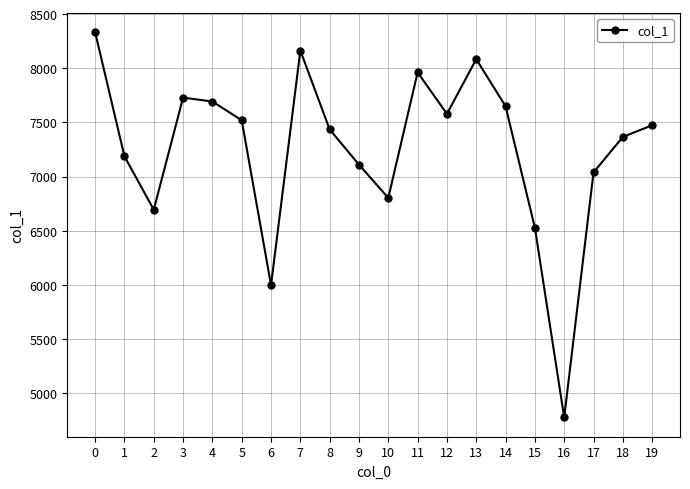

What is the smallest value displayed?

4776